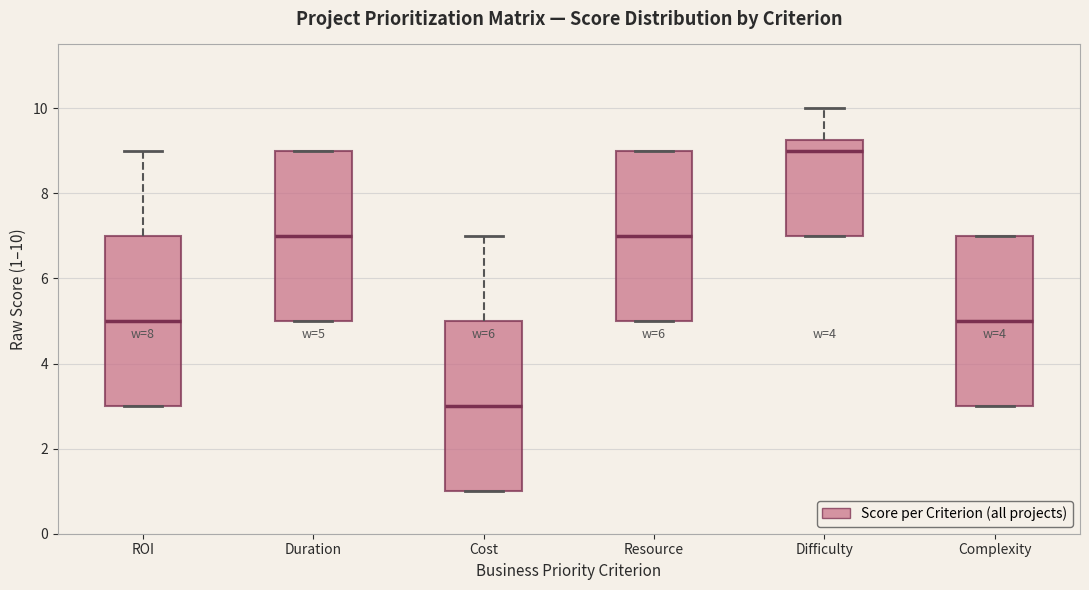

Which box's median line is the lowest?

Cost